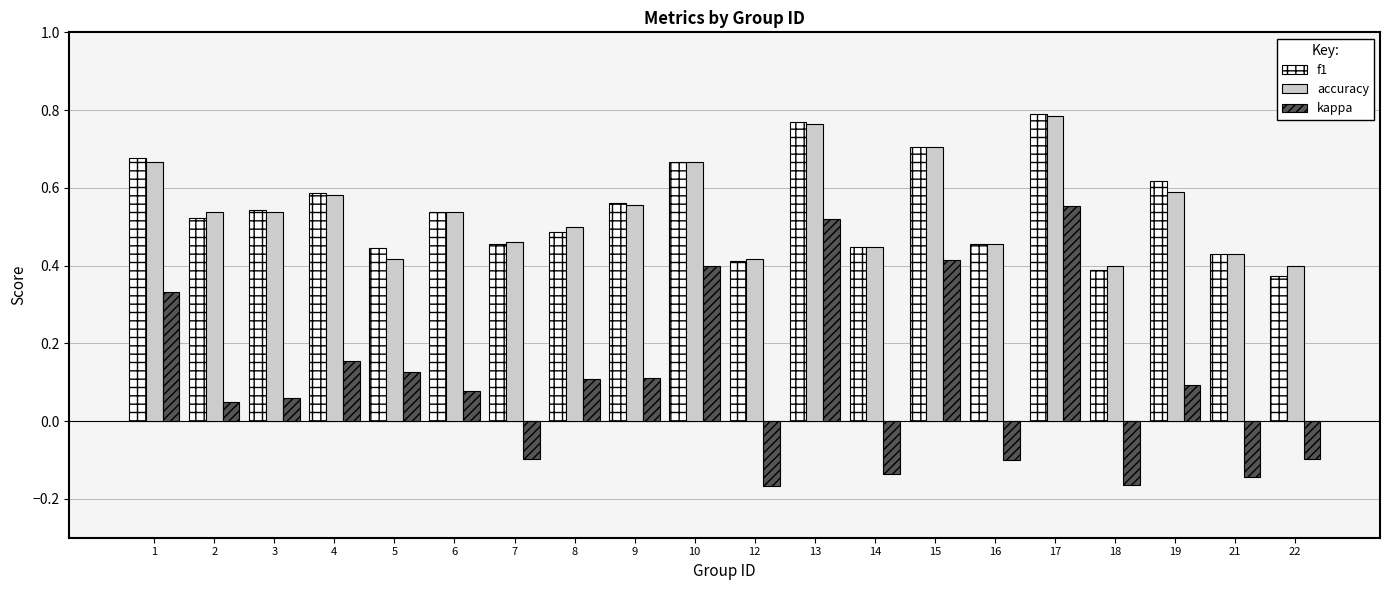

What is the sum of all accuracy values?

10.9